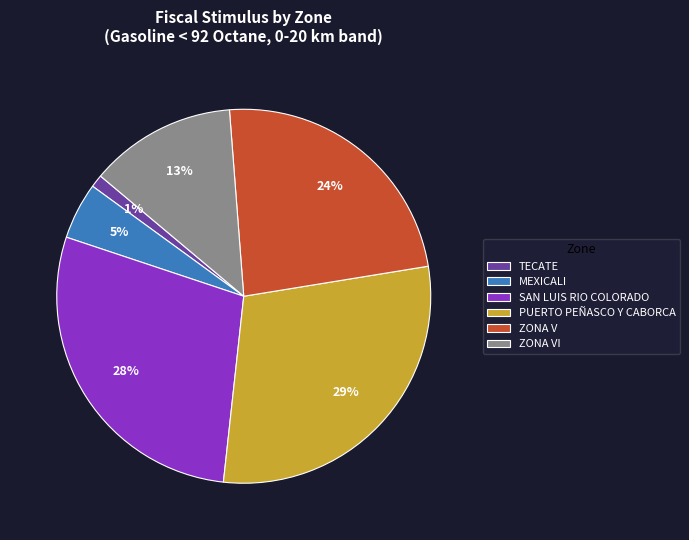

Do MEXICALI and SAN LUIS RIO COLORADO together represent more than half of the pie?

No